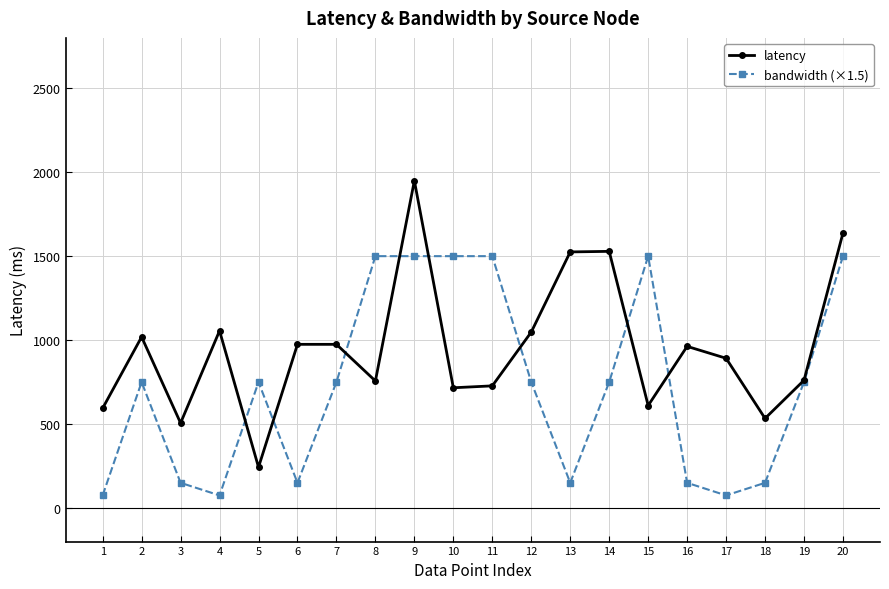

True or false: bandwidth (×1.5) has more than 1 points higher than both neighbors.

True